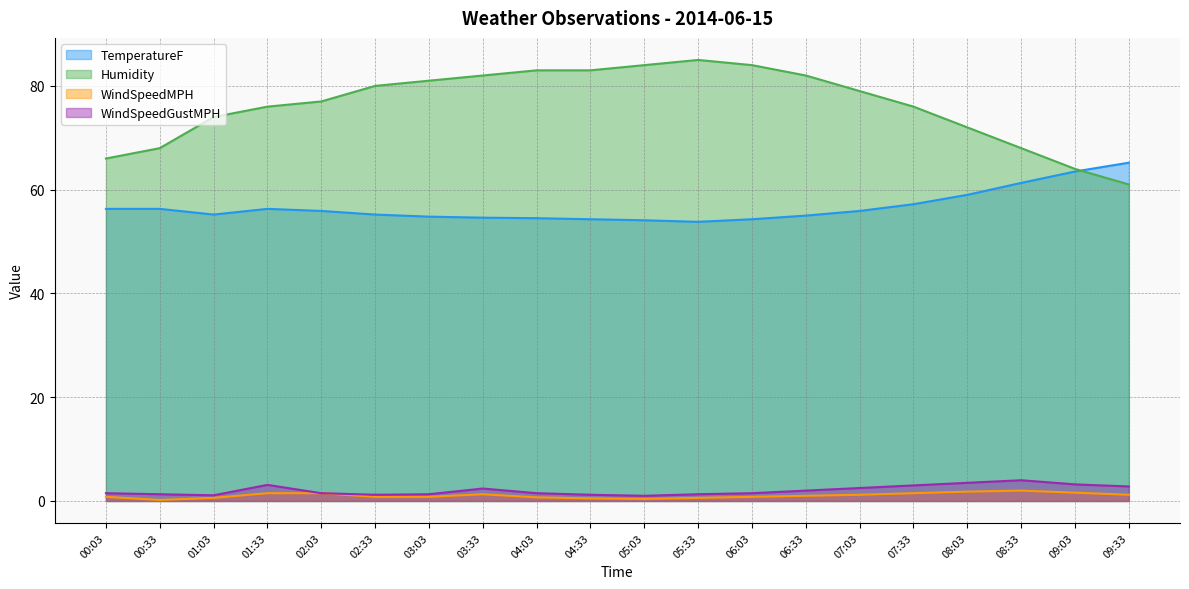

Which series has the largest range (max minus min)?

Humidity